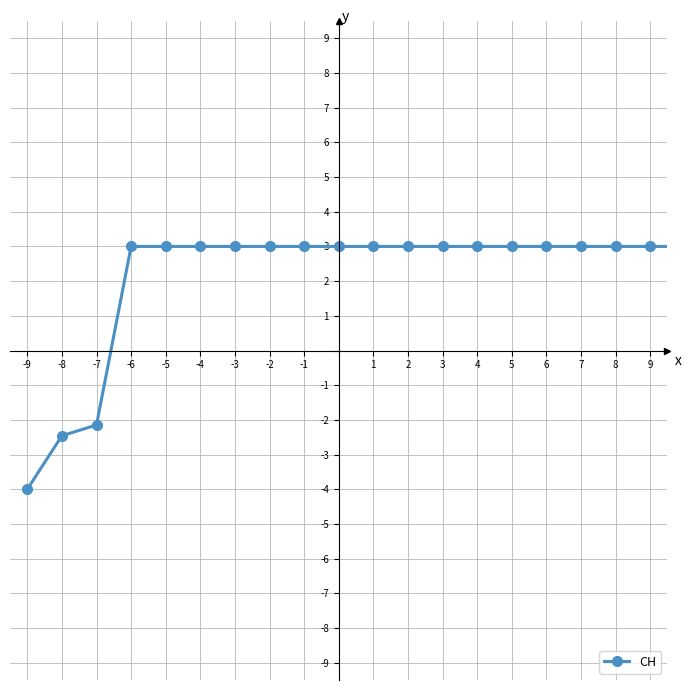

What is the maximum value shown in the chart?

3.0